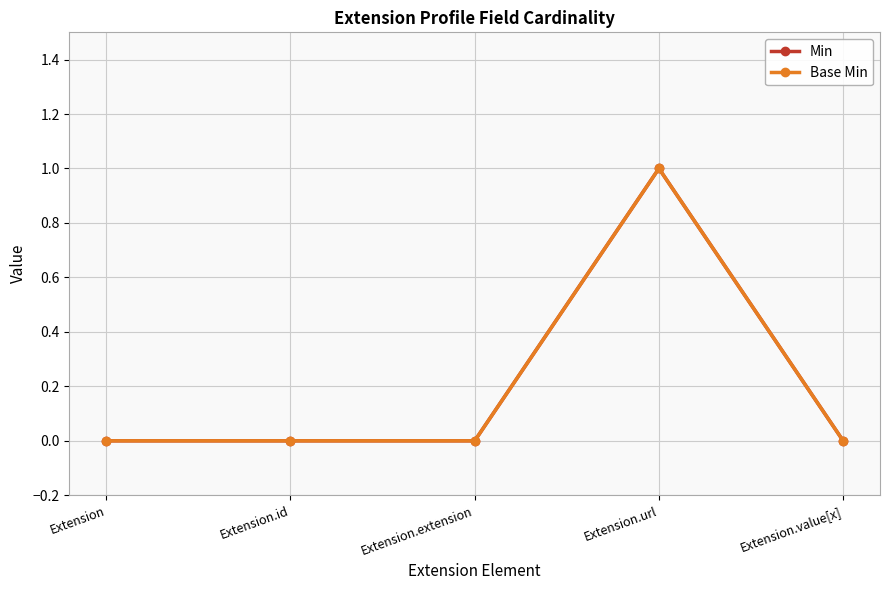

At which label is Min closest to 0?

Extension